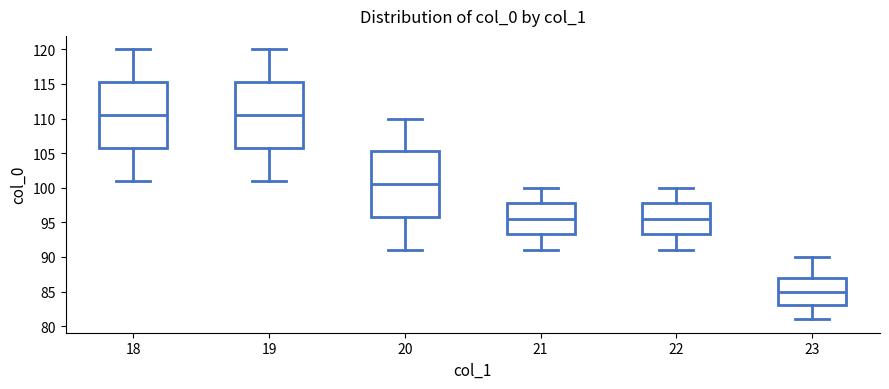

Reading left to right, transcribe this box plot: for each box, give where its median line is, the range the box spans, and where its two whiskers end, as read against the y-axis. The values are not printed on the chart, so give them approximately, as read against the axis.

18: median 110.5, box 106.0 to 115.5, whiskers 101.0 to 120.0
19: median 110.5, box 106.0 to 115.5, whiskers 101.0 to 120.0
20: median 100.5, box 96.0 to 105.5, whiskers 91.0 to 110.0
21: median 95.5, box 93.5 to 98.0, whiskers 91.0 to 100.0
22: median 95.5, box 93.5 to 98.0, whiskers 91.0 to 100.0
23: median 85.0, box 83.0 to 87.0, whiskers 81.0 to 90.0